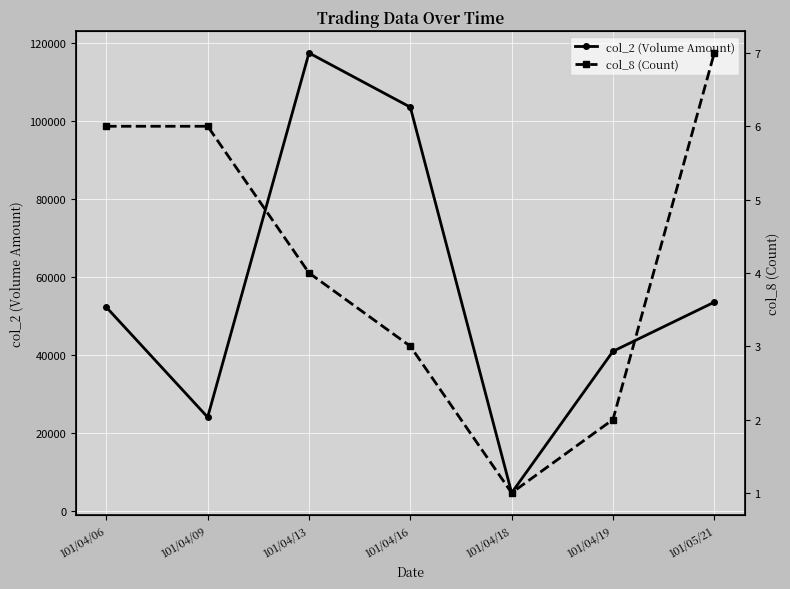

Which series has the largest range (max minus min)?

col_2 (Volume Amount)